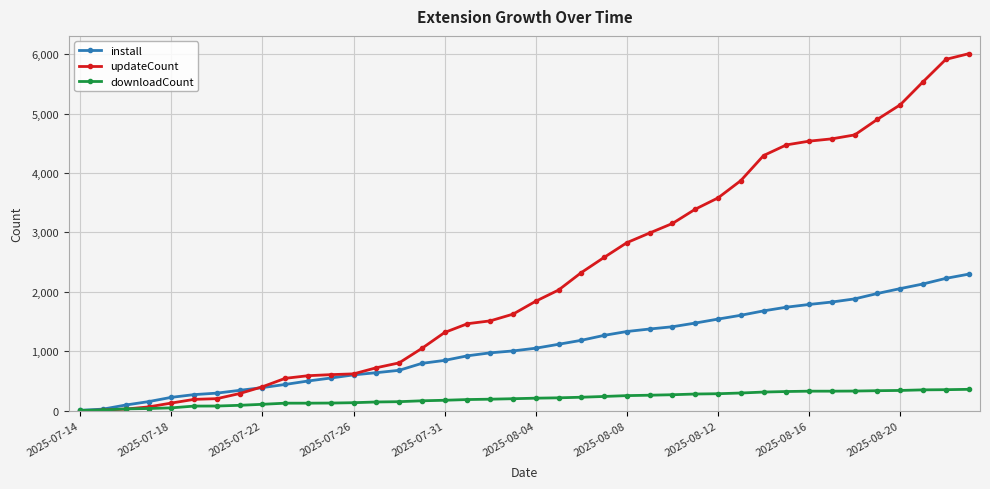

Which series has the largest total across all categories?

updateCount